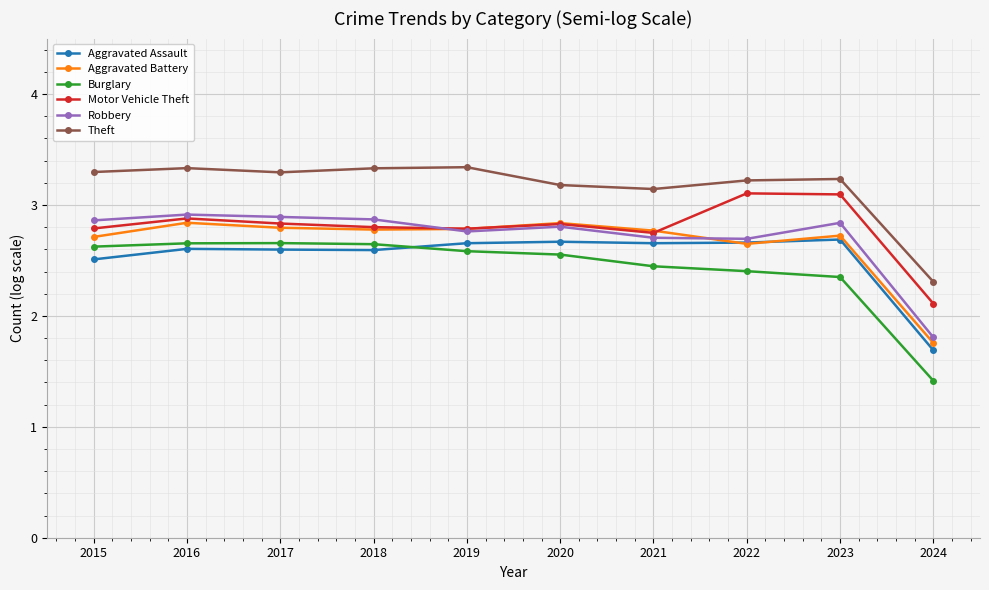

Which series has the largest total across all categories?

Theft